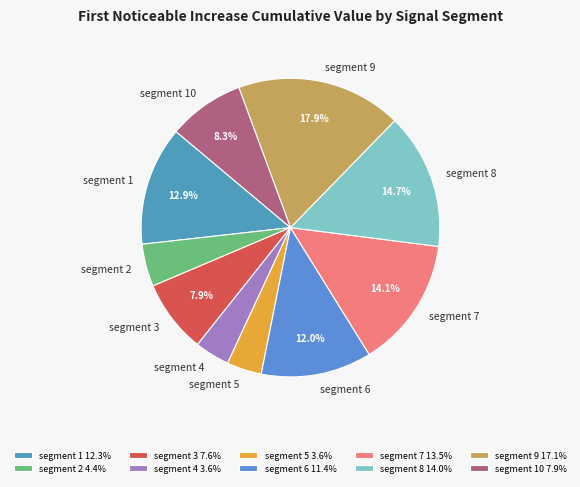

To the nearest percent, what is the difference between the segment 2 and segment 1 slice percentages?

8%